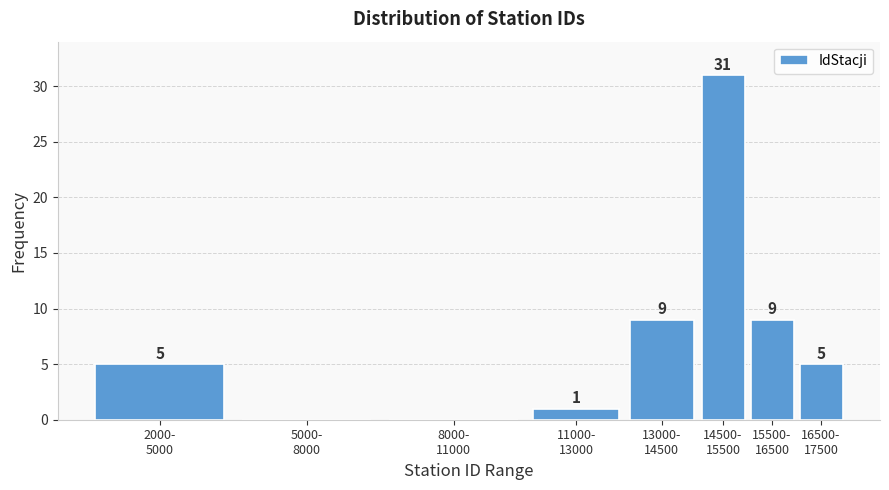

What is the greatest value displayed?

31